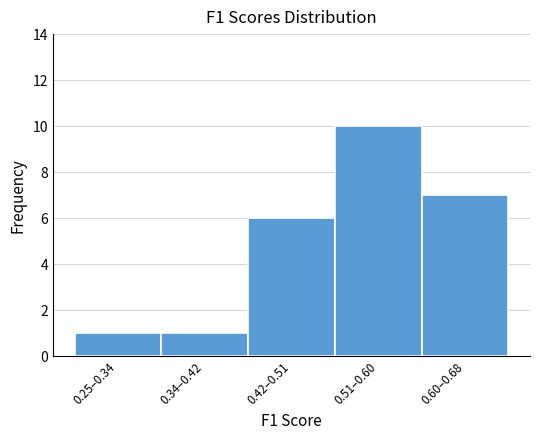

Reading right to left, transcribe all the data shown in this chart.

0.60–0.68=7	0.51–0.60=10	0.42–0.51=6	0.34–0.42=1	0.25–0.34=1